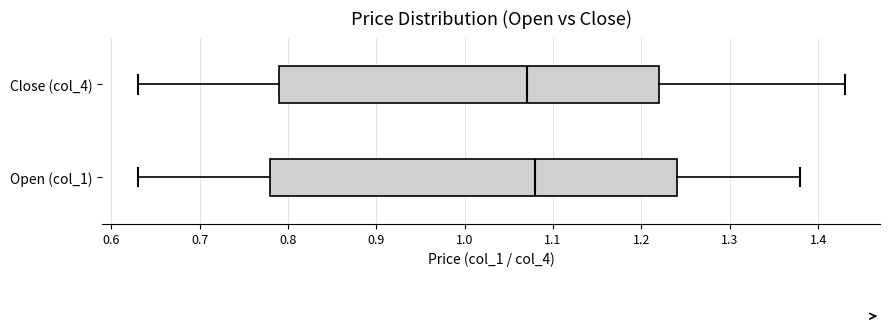

Reading bottom to top, transcribe this box plot: for each box, give where its median line is, the range the box spans, and where its two whiskers end, as read against the x-axis. The values are not printed on the chart, so give them approximately, as read against the axis.

Open (col_1): median 1.08, box 0.78 to 1.24, whiskers 0.63 to 1.38
Close (col_4): median 1.07, box 0.79 to 1.22, whiskers 0.63 to 1.43